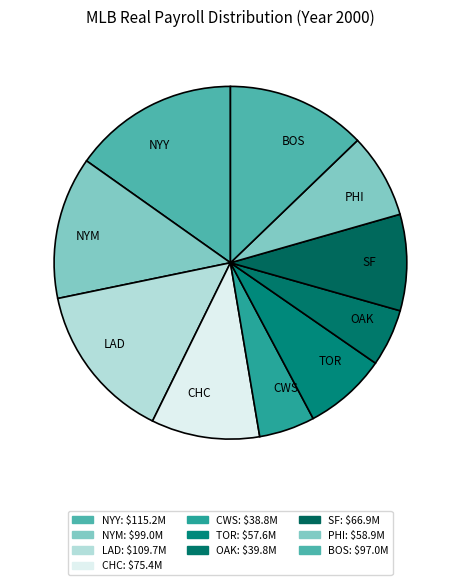

Between NYY and CWS, which is larger?

NYY